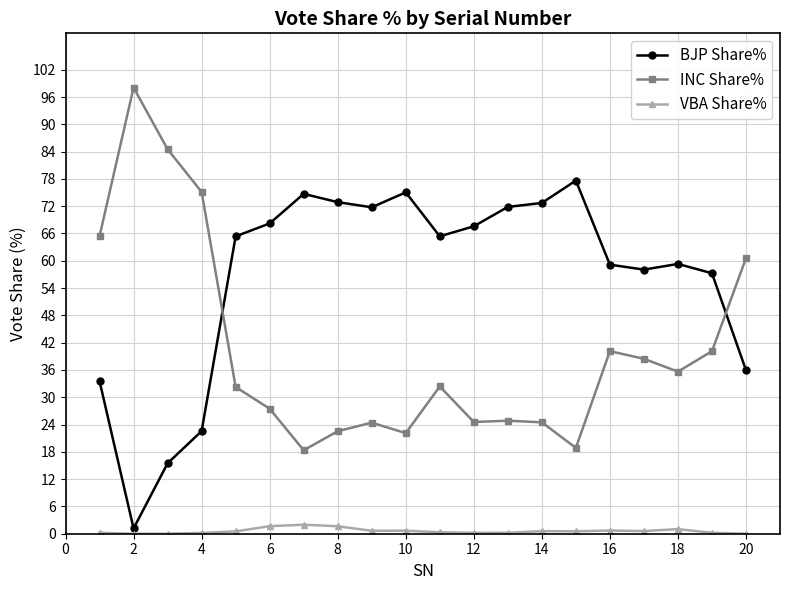

At how many categories does at least one series exceed 7?

20